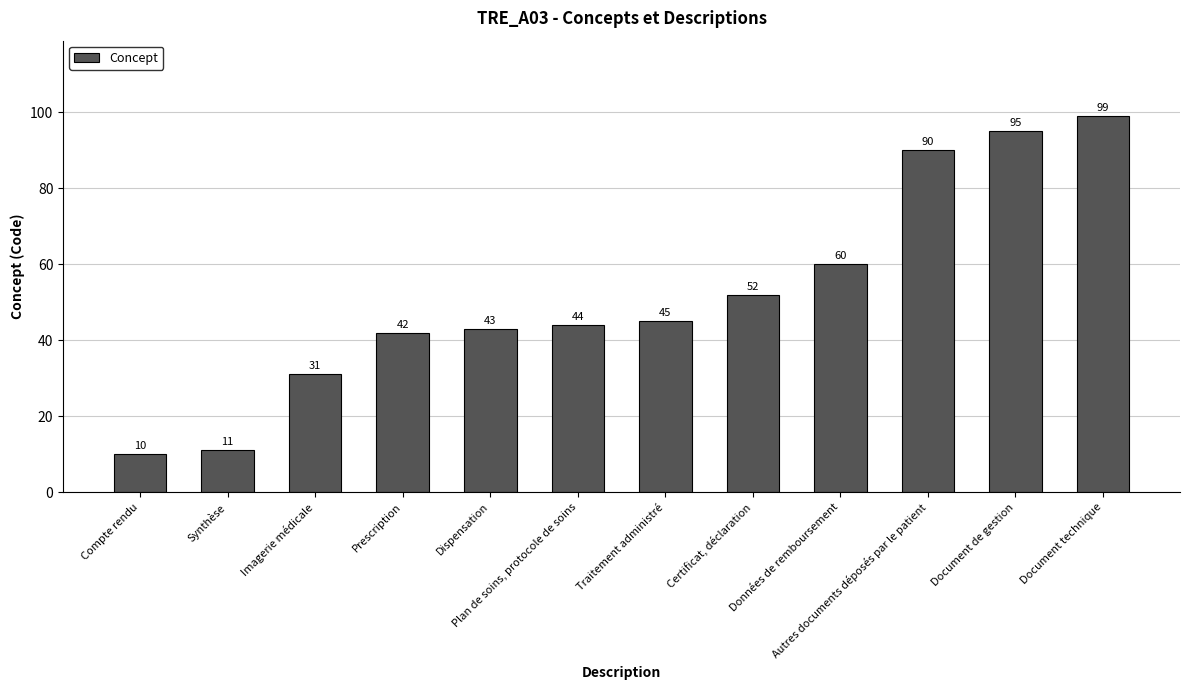

Read the value at Document de gestion, to the nearest 10.

100